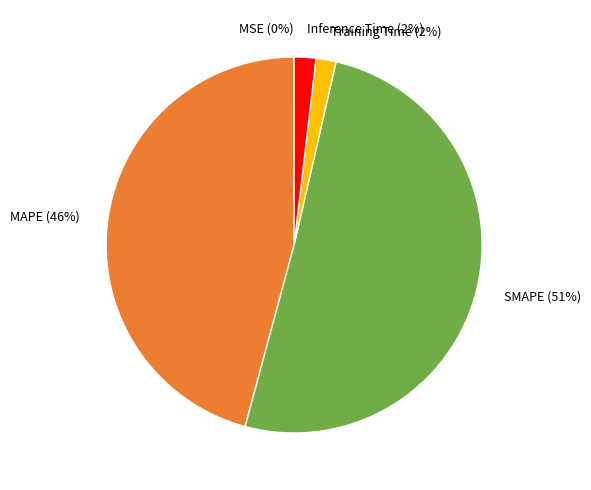

To the nearest percent, what is the average slice percentage?

20%